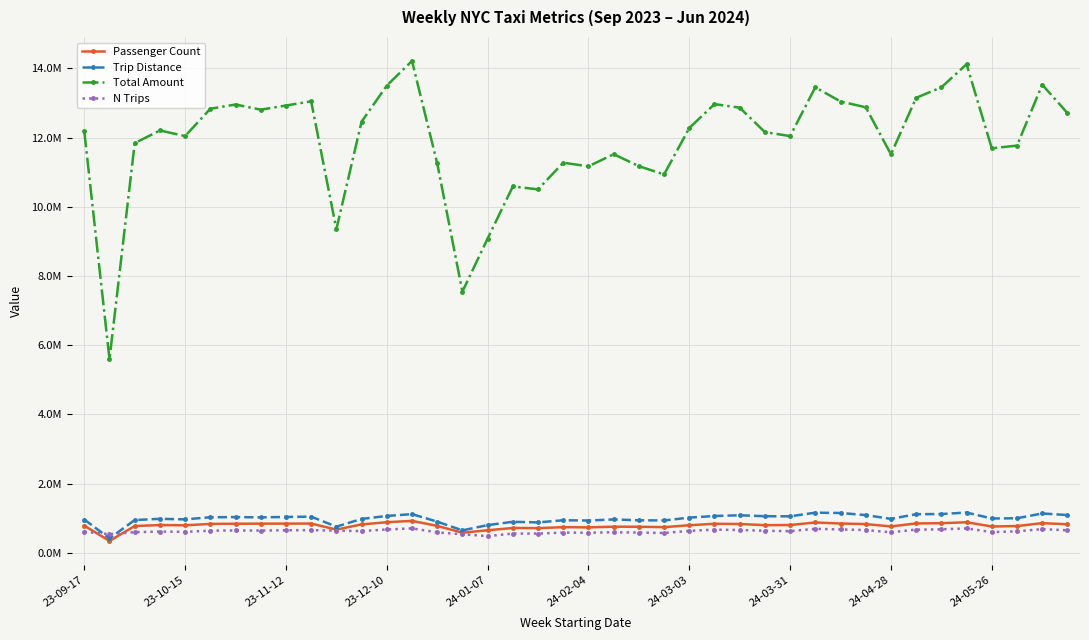

Rank the series by their maximum value, from highest to lowest.

Total Amount, Trip Distance, Passenger Count, N Trips